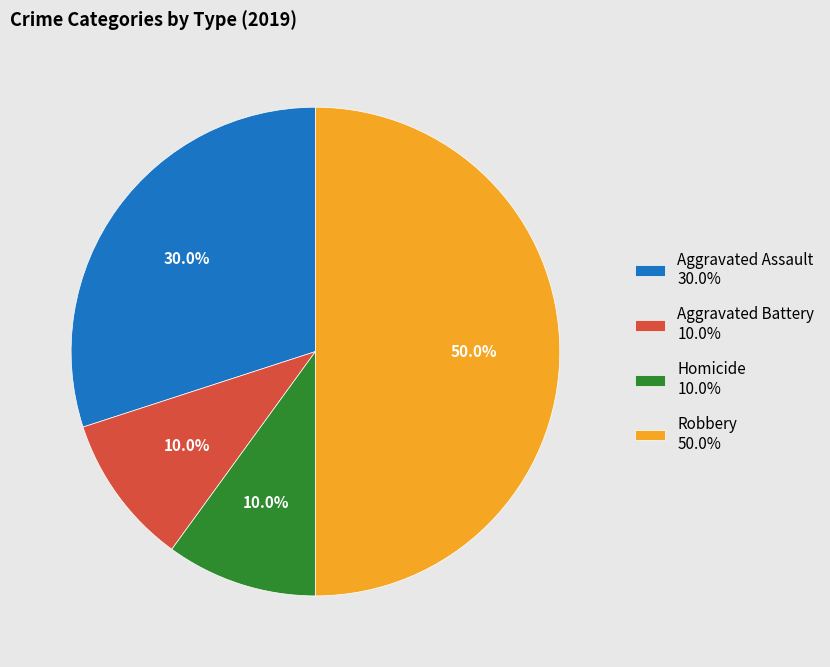

Which has a higher value, Homicide 10.0% or Aggravated Assault 30.0%?

Aggravated Assault 30.0%